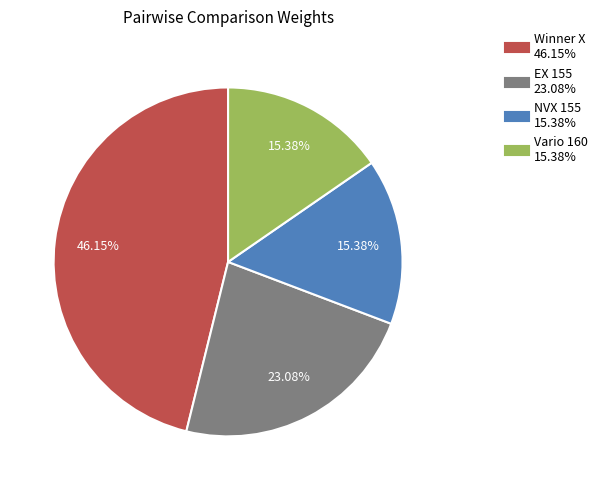

To the nearest percent, what is the difference between the EX 155 and Winner X slice percentages?

23%